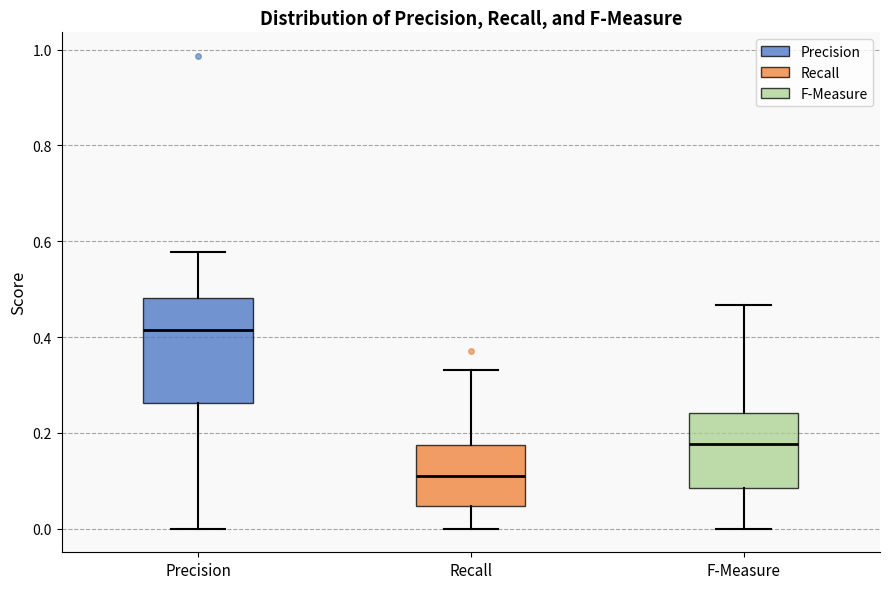

Which box is the tallest, from its lower edge to its upper edge?

Precision